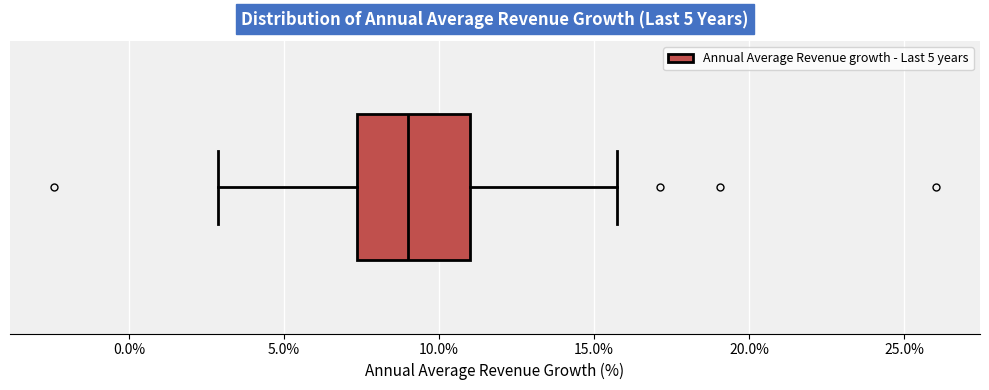

Transcribe this box plot: give where the median line is, the range the box spans, and where the two whiskers end, as read against the x-axis. The values are not printed on the chart, so give them approximately, as read against the axis.

median 9.0, box 7.5 to 11.0, whiskers 3.0 to 15.5